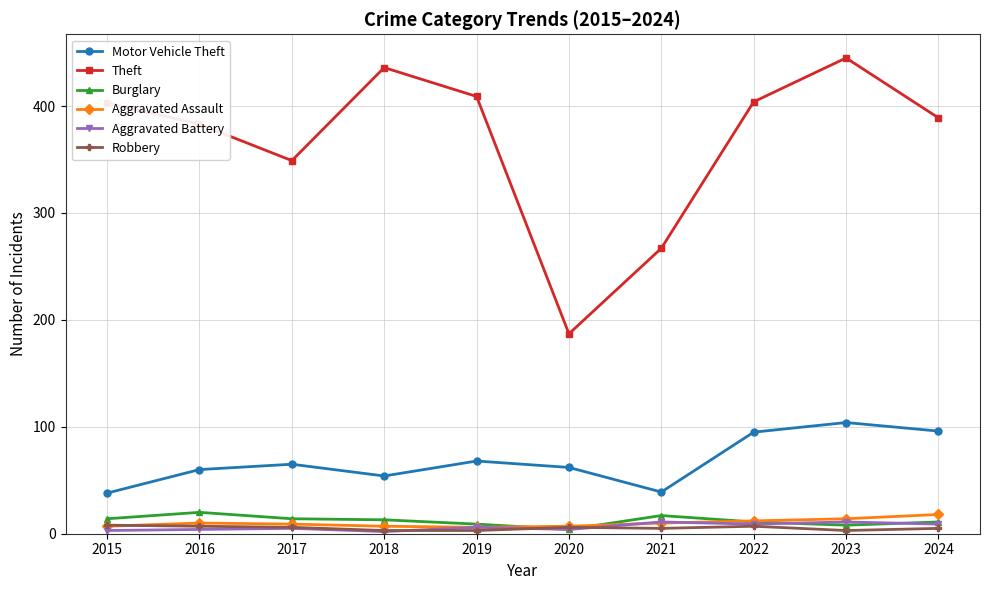

In Aggravated Battery, how many points are lower than both neighbors (excluding endpoints)?

3